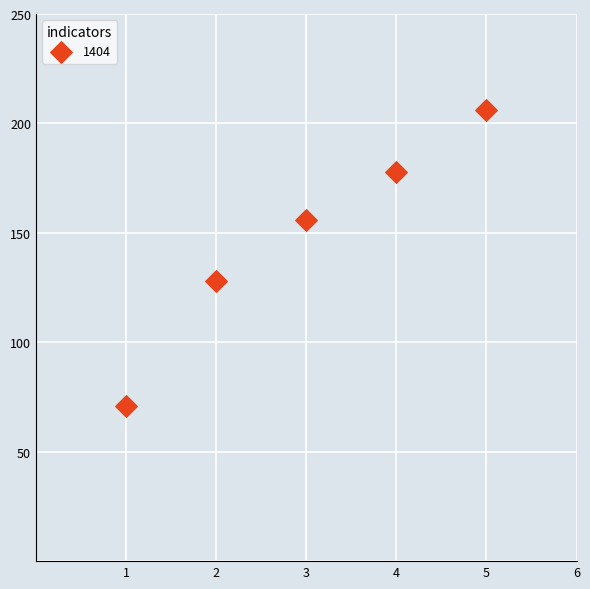

What is the average X value?

3